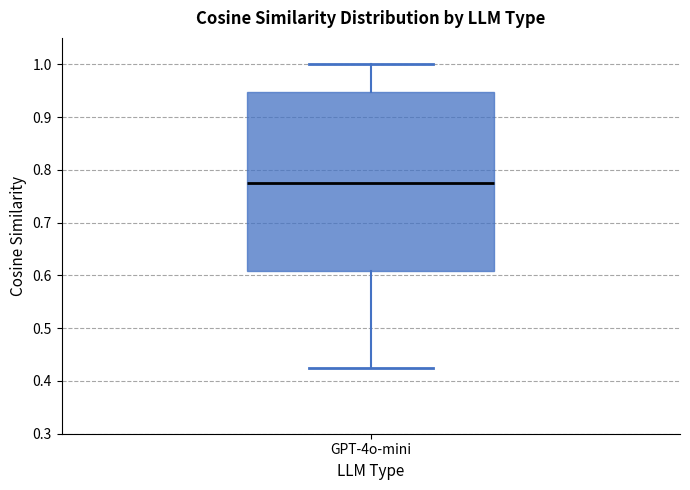

Where does the median line of the box for GPT-4o-mini sit on the y-axis? The values are not printed on the chart, so give them approximately, as read against the axis.

0.78